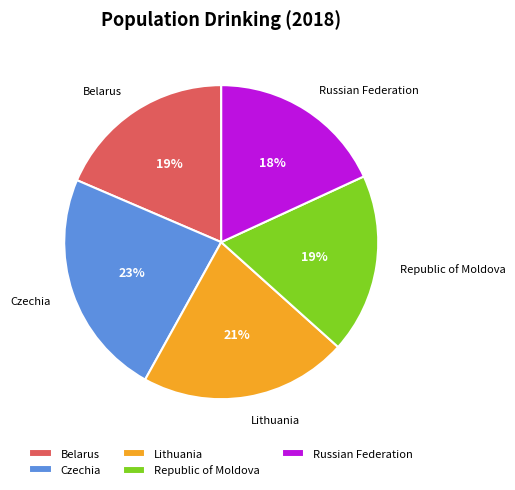

To the nearest percent, what is the difference between the Russian Federation and Lithuania slice percentages?

3%